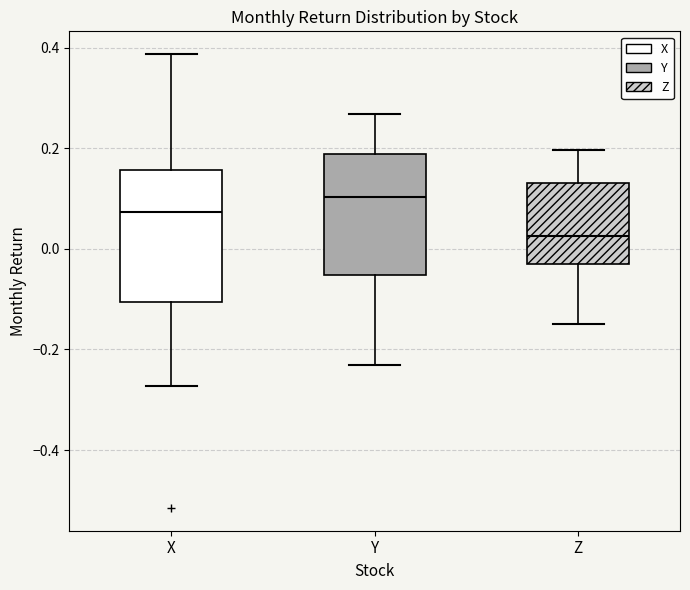

Where is the lower edge of the box for Z on the y-axis? The values are not printed on the chart, so give them approximately, as read against the axis.

-0.02